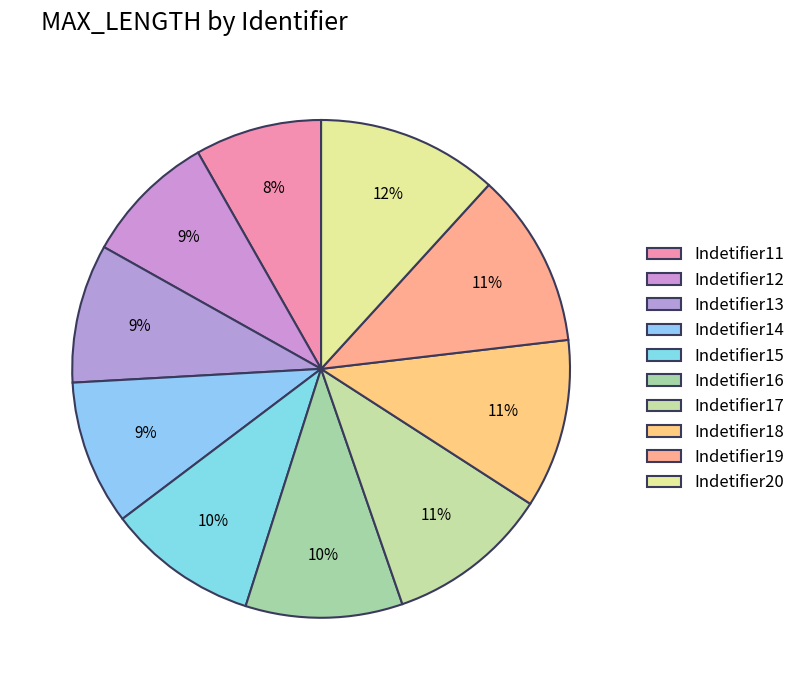

What percentage is the Indetifier14 slice, to the nearest percent?

9%